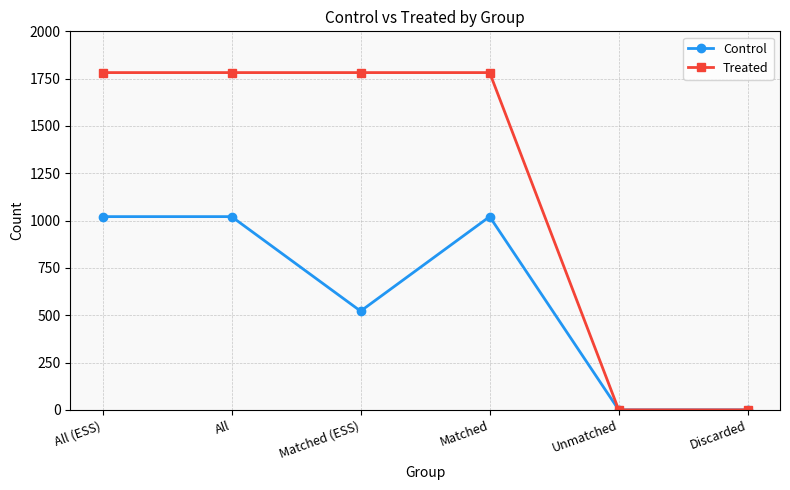

At how many categories does at least one series exceed 129?

4